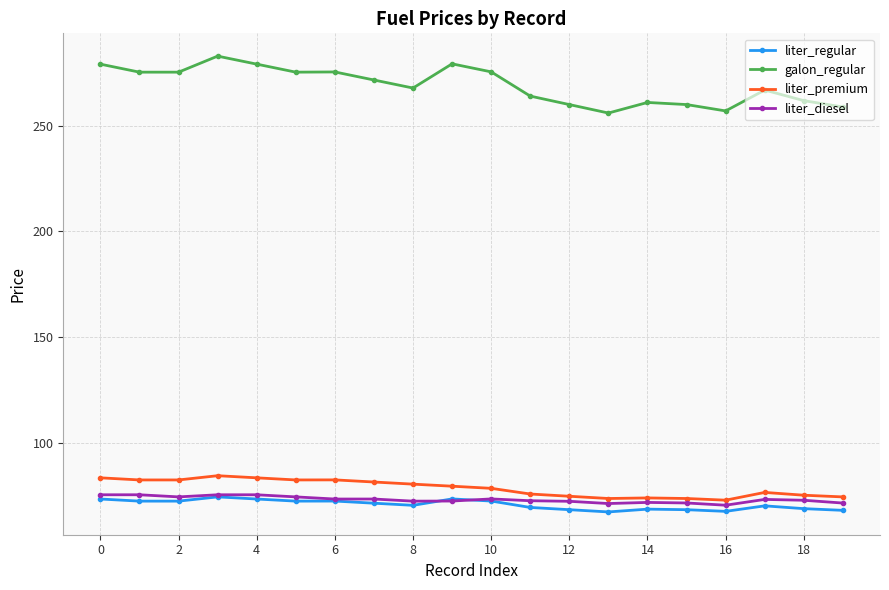

Which series has the widest spread of values?

galon_regular